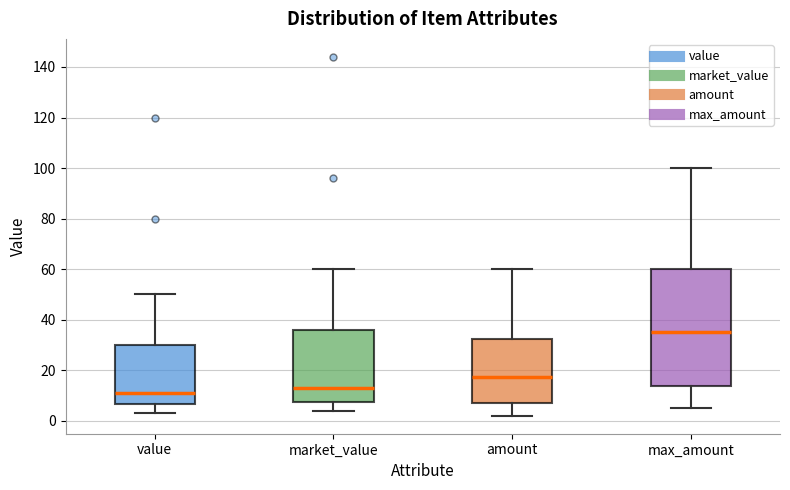

Where does the lower whisker of the box for market_value end on the y-axis? The values are not printed on the chart, so give them approximately, as read against the axis.

4